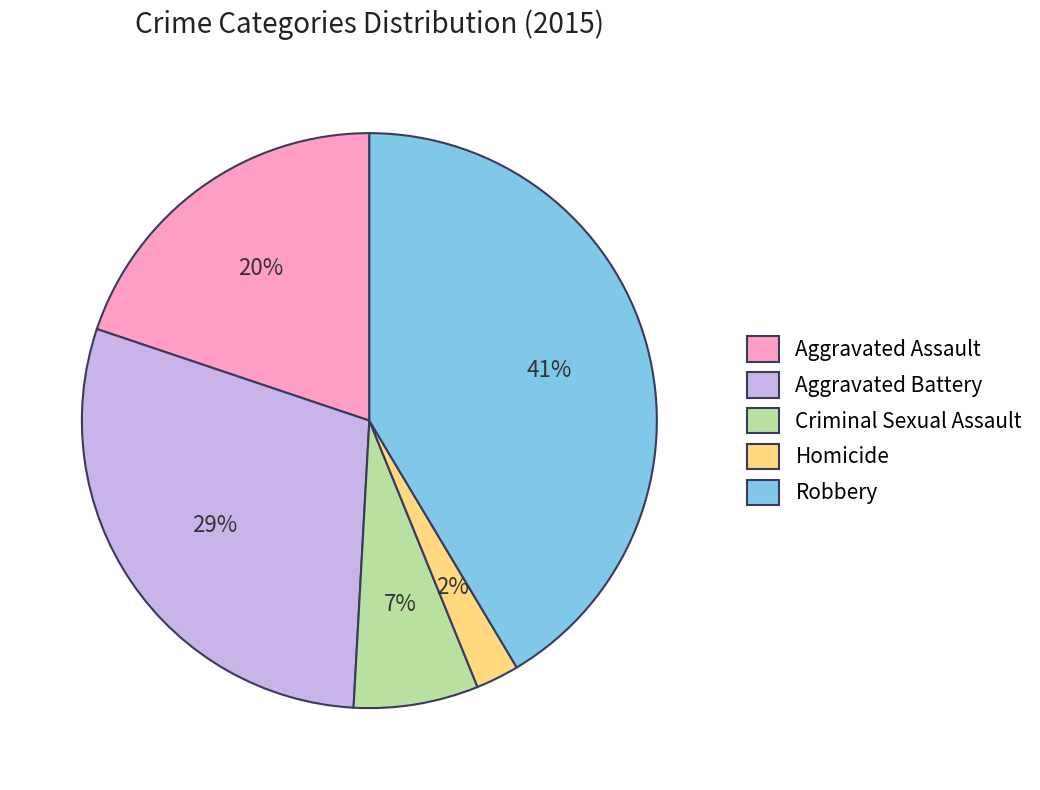

True or false: Criminal Sexual Assault accounts for 7% of the total.

True